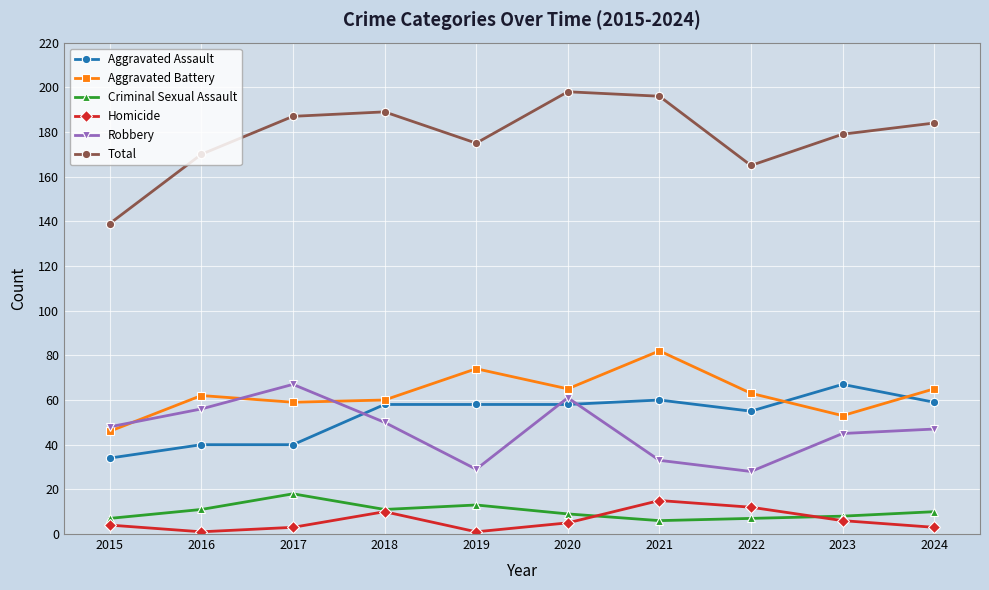

What is the lowest value of the Robbery series?

28